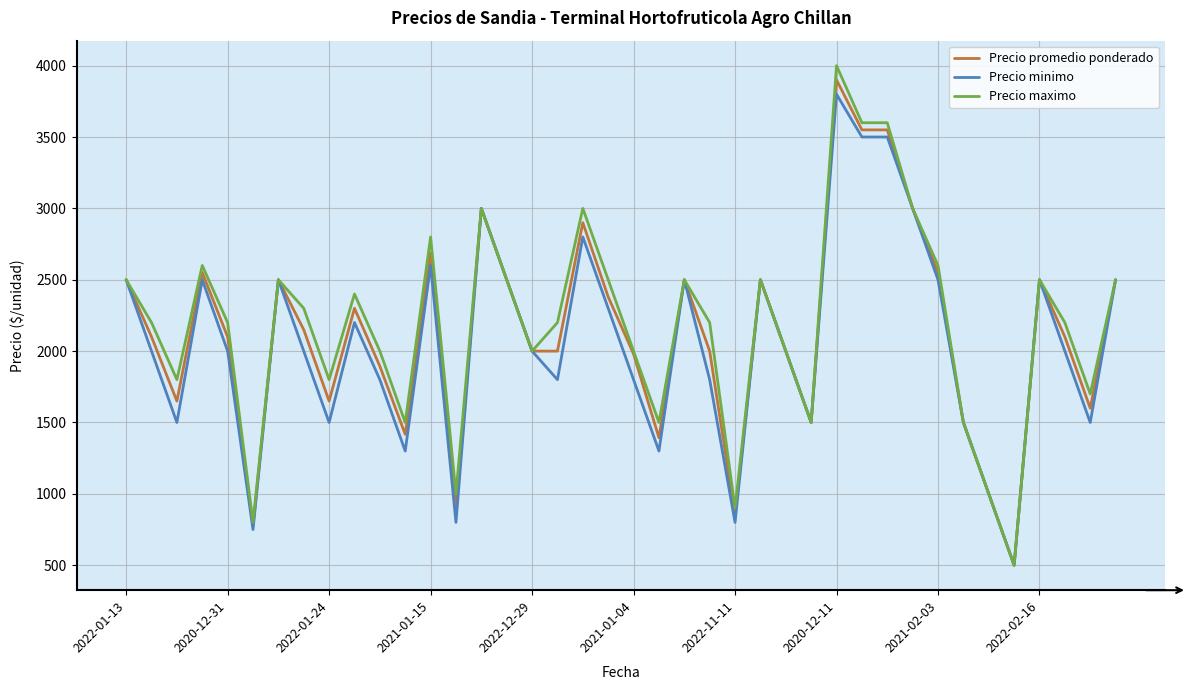

What is the highest value of the Precio maximo series?

4000